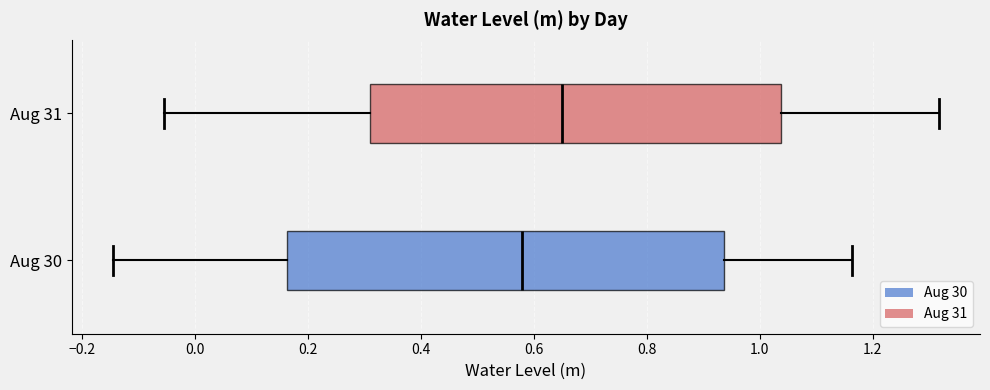

Reading bottom to top, read every box against the x-axis: the position of its median line, the range the box covers, and the ends of its whiskers. The values are not printed on the chart, so give them approximately, as read against the axis.

Aug 30: median 0.58, box 0.16 to 0.94, whiskers -0.14 to 1.16
Aug 31: median 0.66, box 0.32 to 1.04, whiskers -0.06 to 1.32